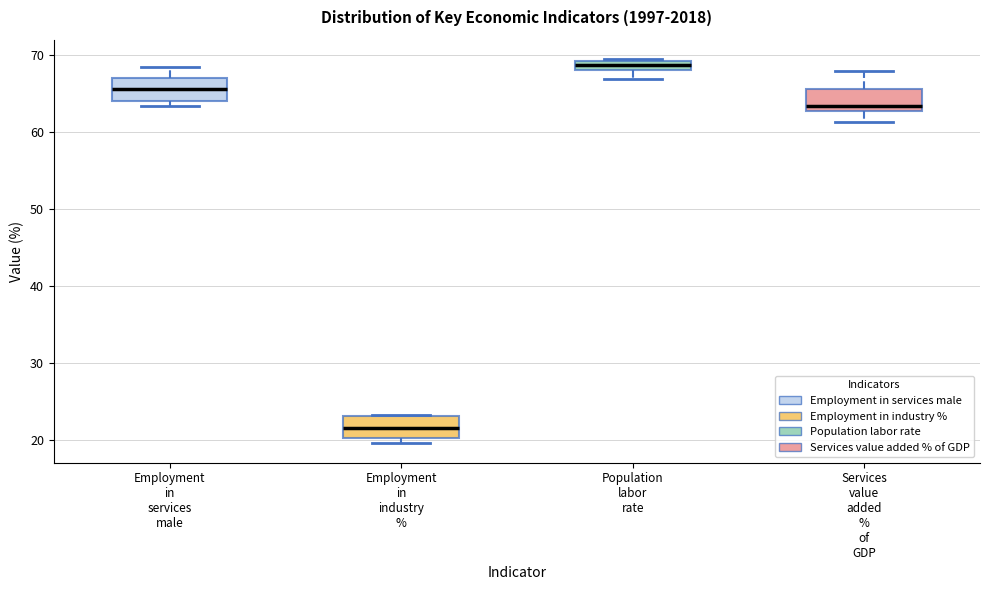

Where does the lower whisker of the box for Services value added % of GDP end on the y-axis? The values are not printed on the chart, so give them approximately, as read against the axis.

61